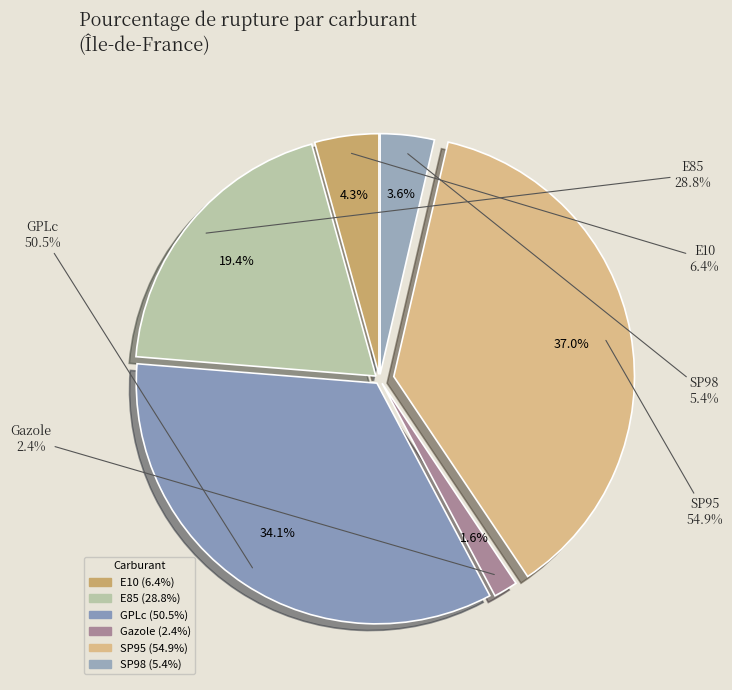

What percentage is the Gazole slice, to the nearest percent?

2%